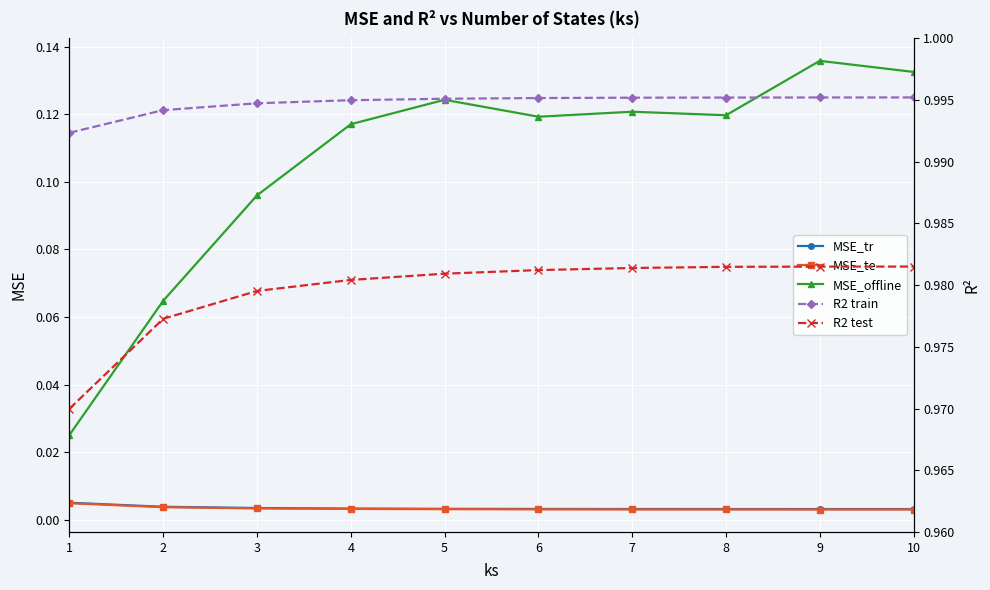

What is the value of the MSE_offline point at the 5th from the left?

0.1